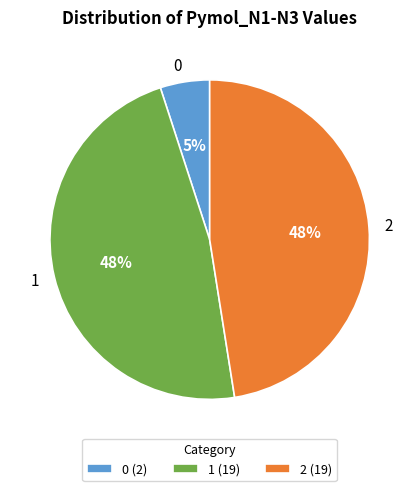

Count the number of slices in the pie.

3